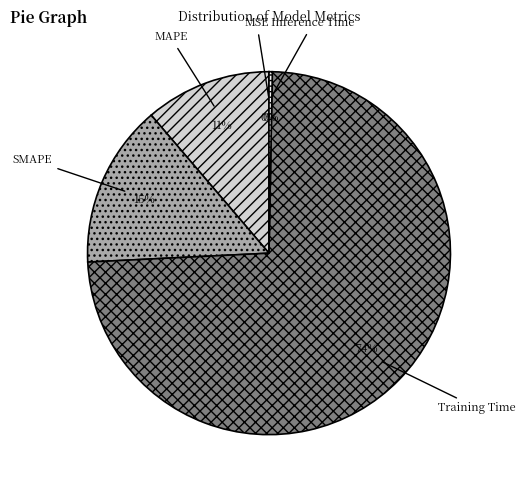

Which category accounts for the majority?

Training Time